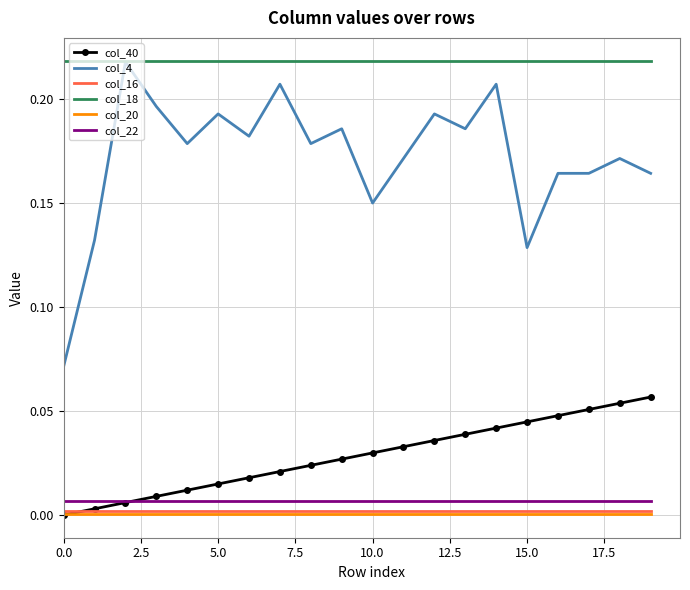

Which series has the largest total across all categories?

col_18